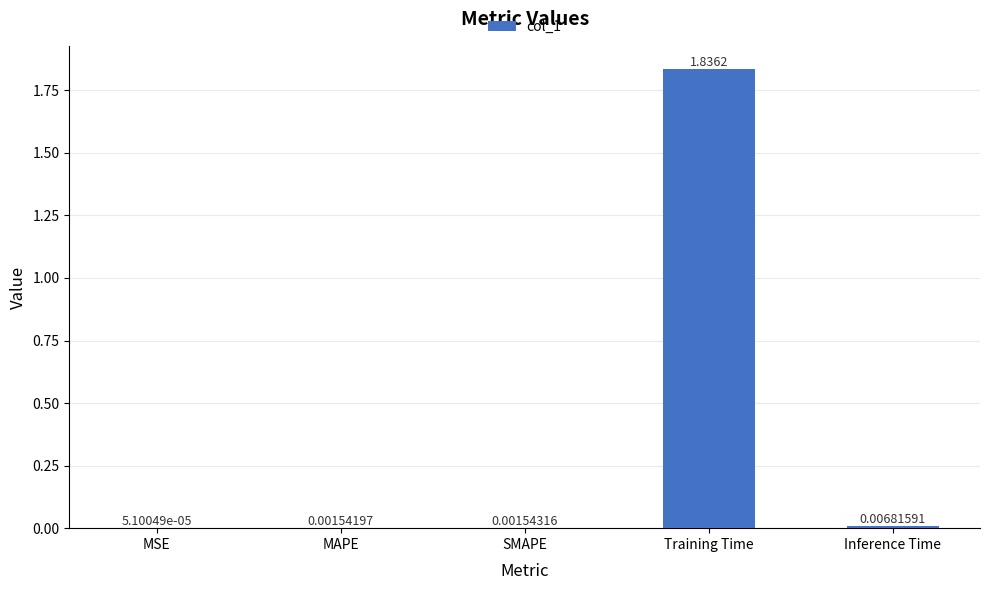

Which label corresponds to the largest value in the chart?

Training Time